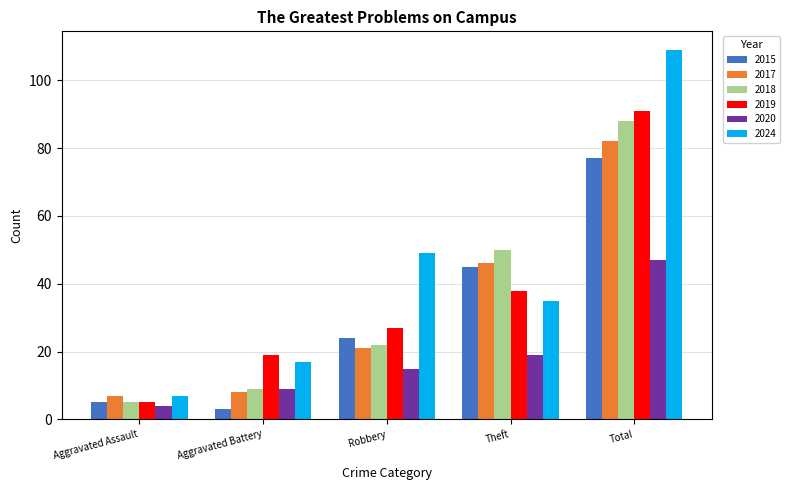

What is the value of the 2018 bar at the 1st from the left?

5